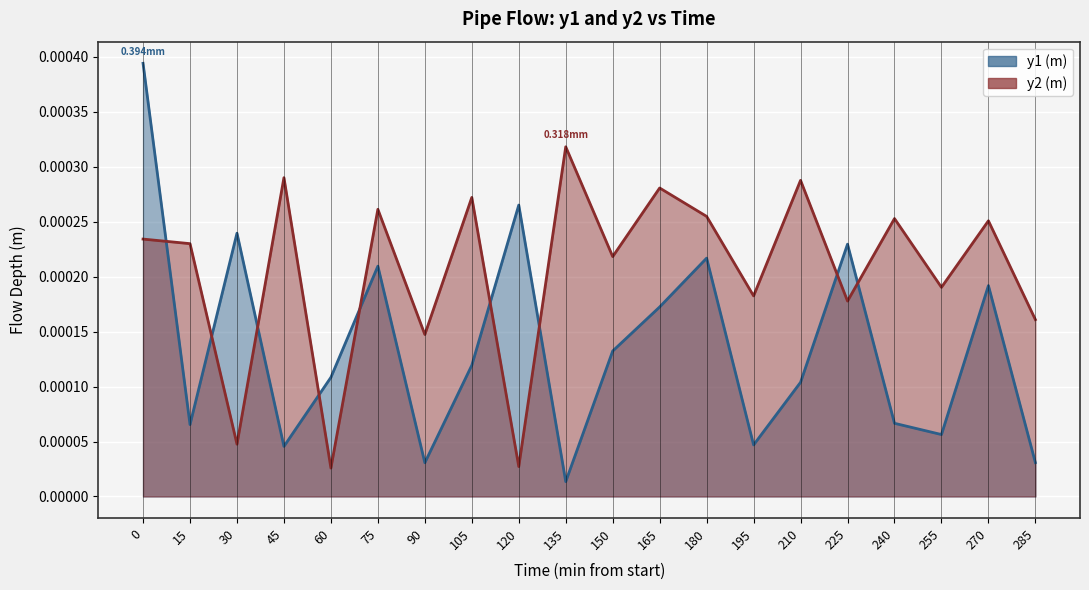

True or false: y2 (m) and y1 (m) intersect in this chart.

True